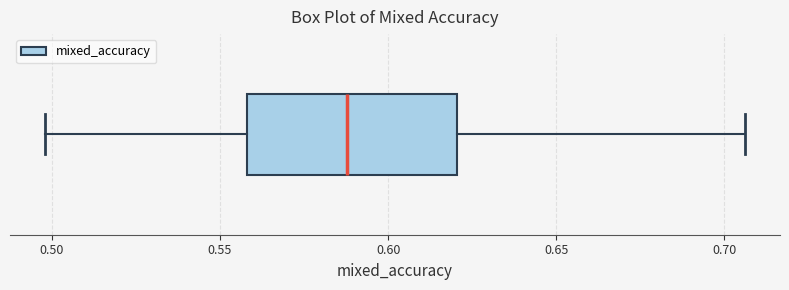

Read this box plot against the x-axis: the position of the median line, the range covered by the box, and the ends of both whiskers. The values are not printed on the chart, so give them approximately, as read against the axis.

median 0.590, box 0.560 to 0.620, whiskers 0.500 to 0.705